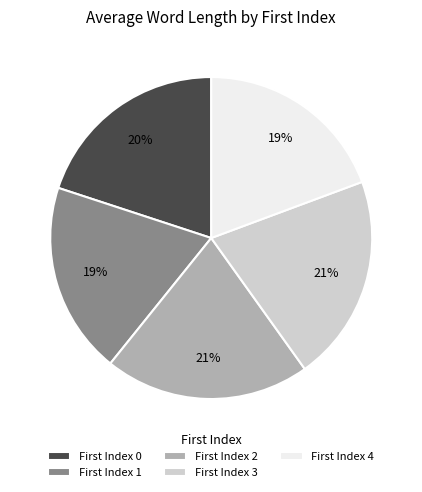

To the nearest percent, what is the difference between the largest and smallest slice percentages?

2%